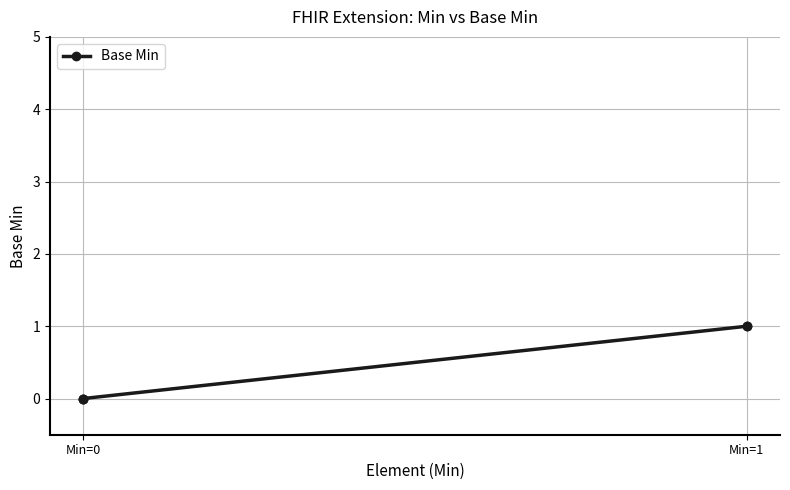

What is the label of the 2nd point from the left?

Min=1